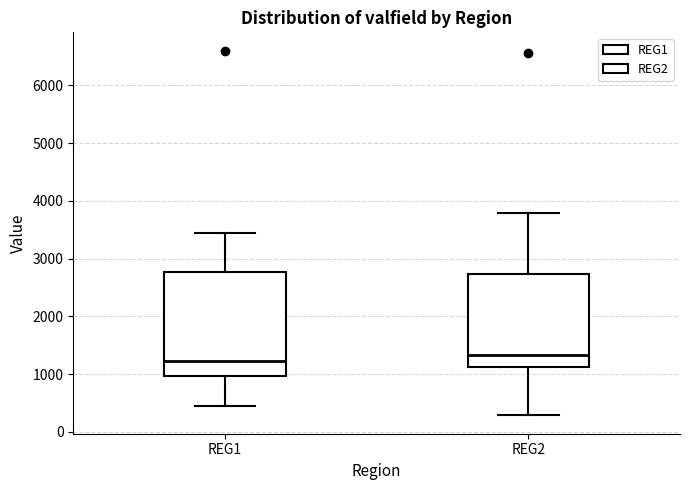

Where does the lower whisker of the box for REG1 end on the y-axis? The values are not printed on the chart, so give them approximately, as read against the axis.

400